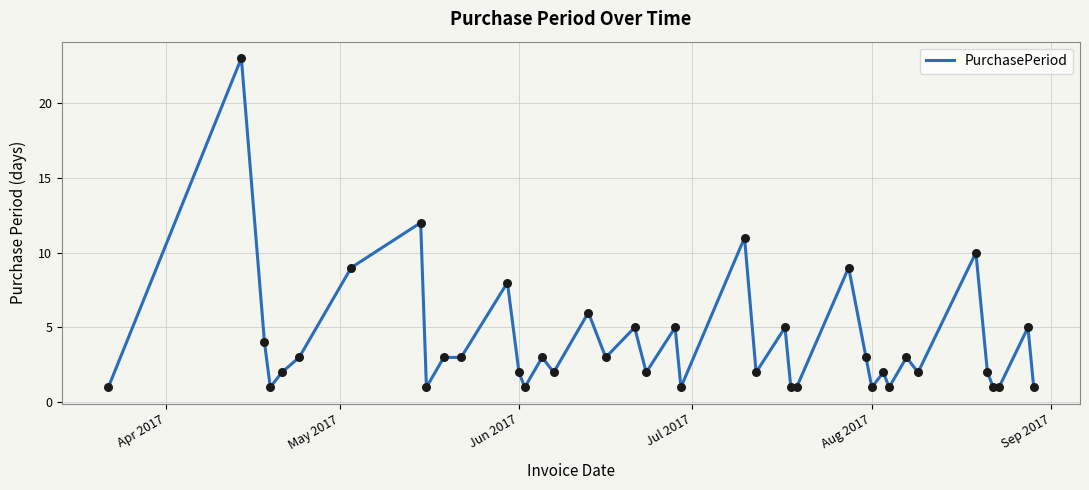

Does the chart have visible grid lines?

Yes